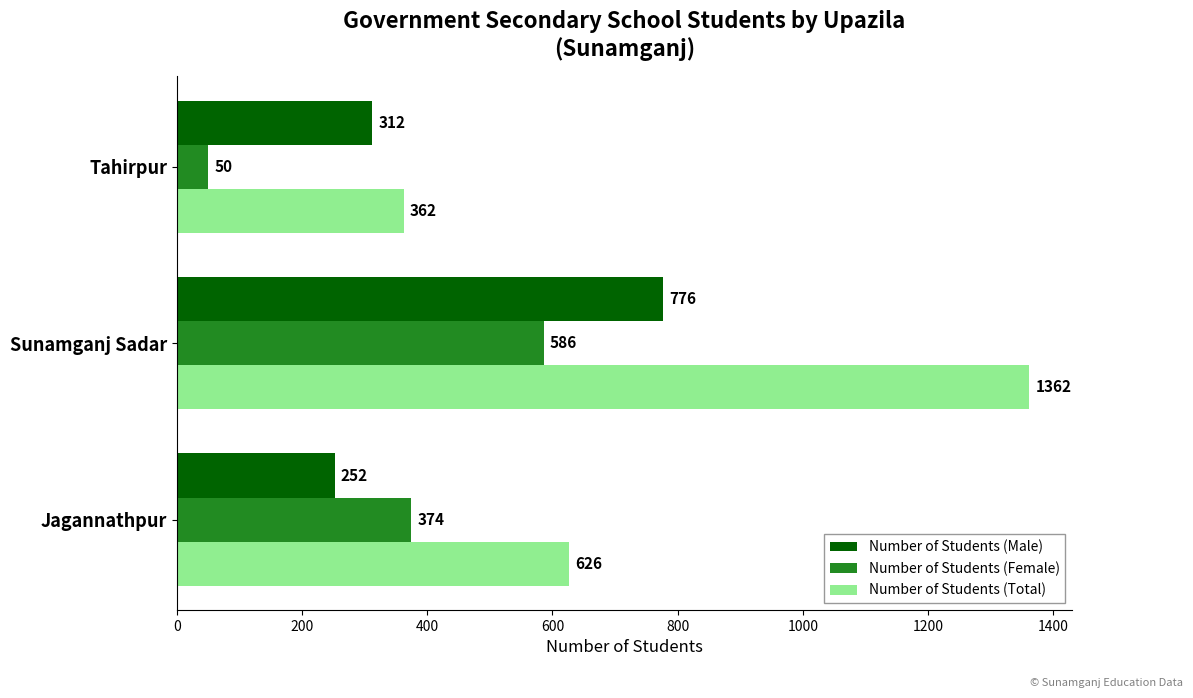

Which series changed the most between Jagannathpur and Tahirpur?

Number of Students (Female)